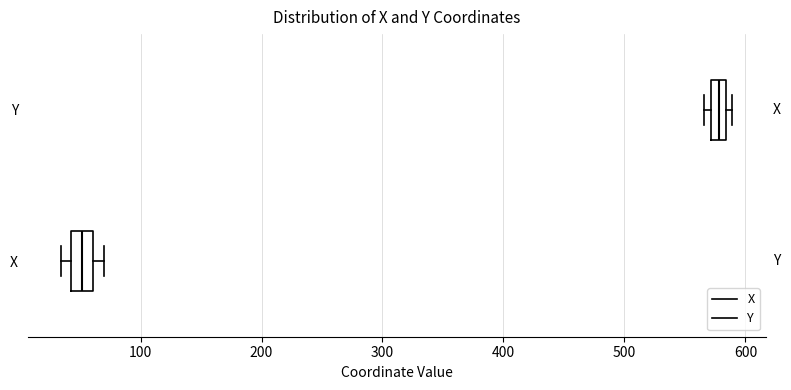

Where is the right edge of the box for Y on the x-axis? The values are not printed on the chart, so give them approximately, as read against the axis.

580